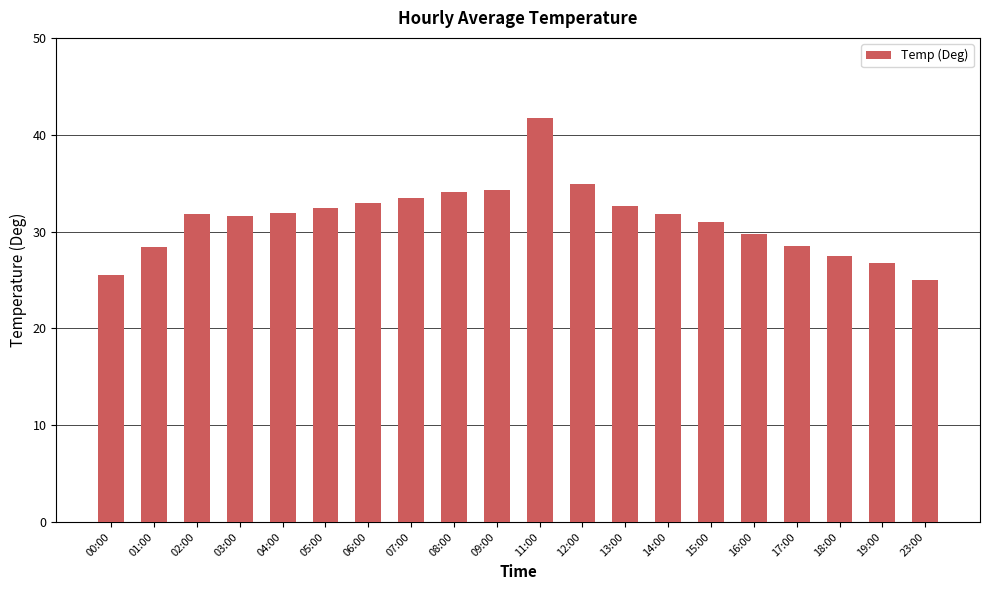

What is the label of the 5th bar from the right?

16:00